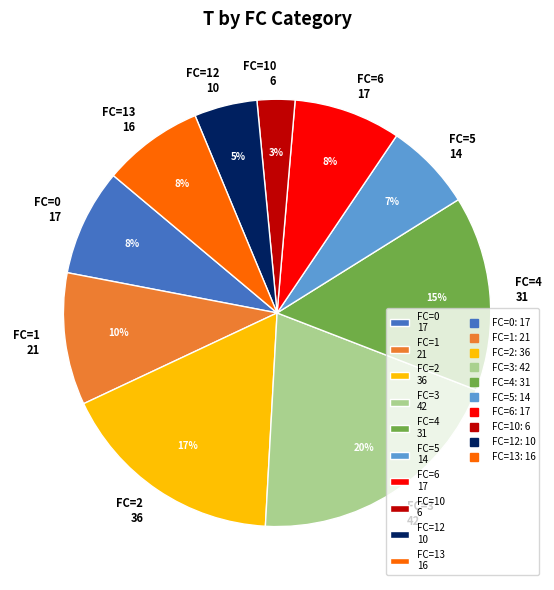

Is it true that FC=2 36 is 17% of the pie?

True